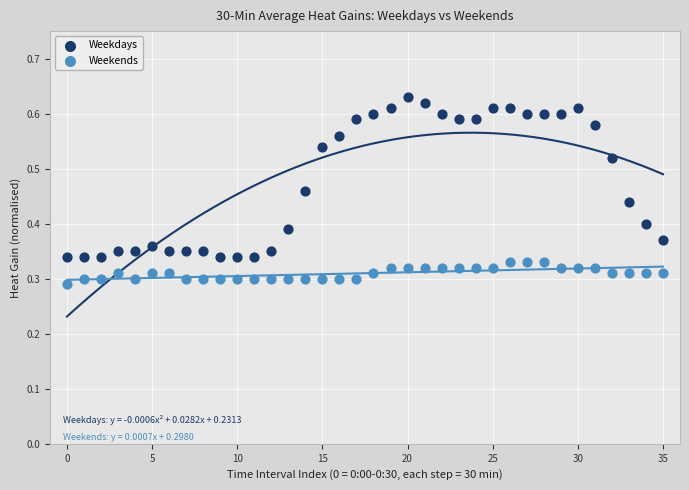

Which series contains the highest Y value?

Weekdays